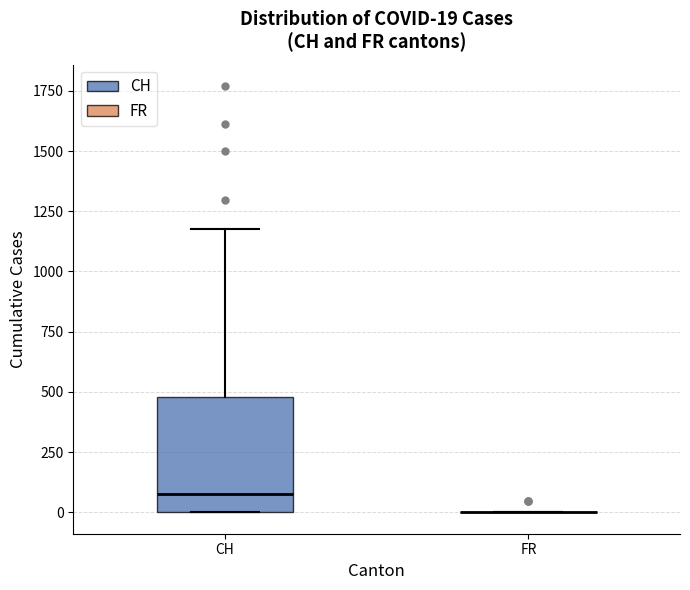

Which box is the tallest, from its lower edge to its upper edge?

CH